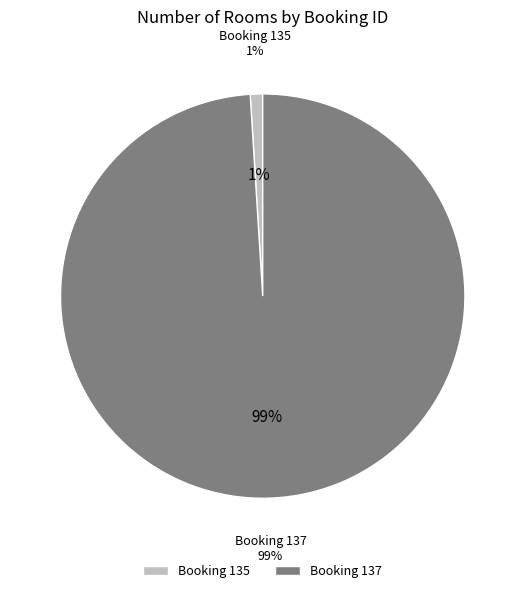

What percentage is NOT represented by 137?

1.0%